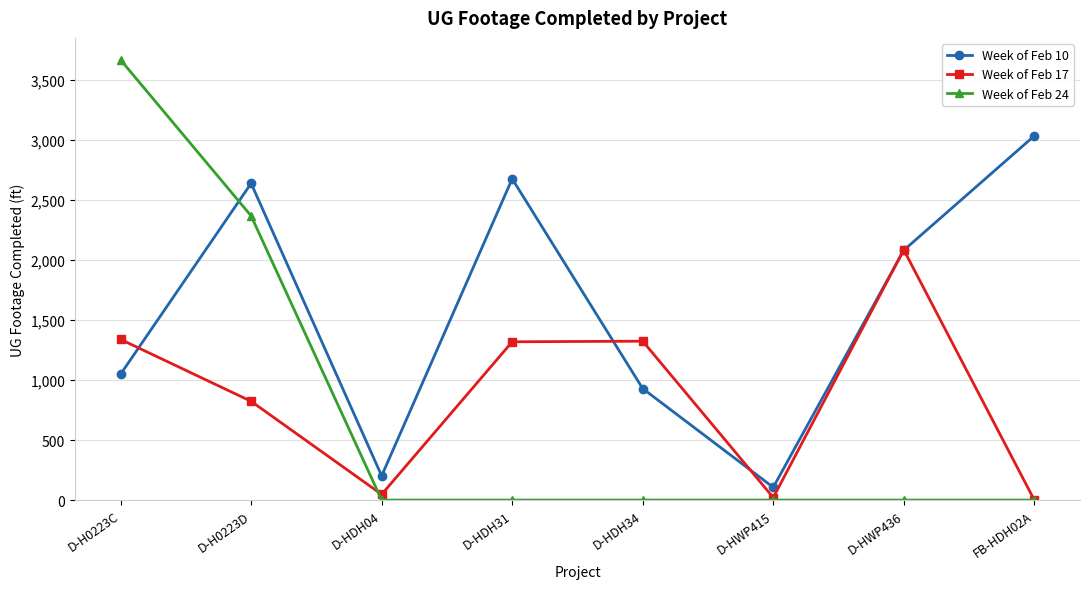

At how many categories does at least one series exceed 131?

7